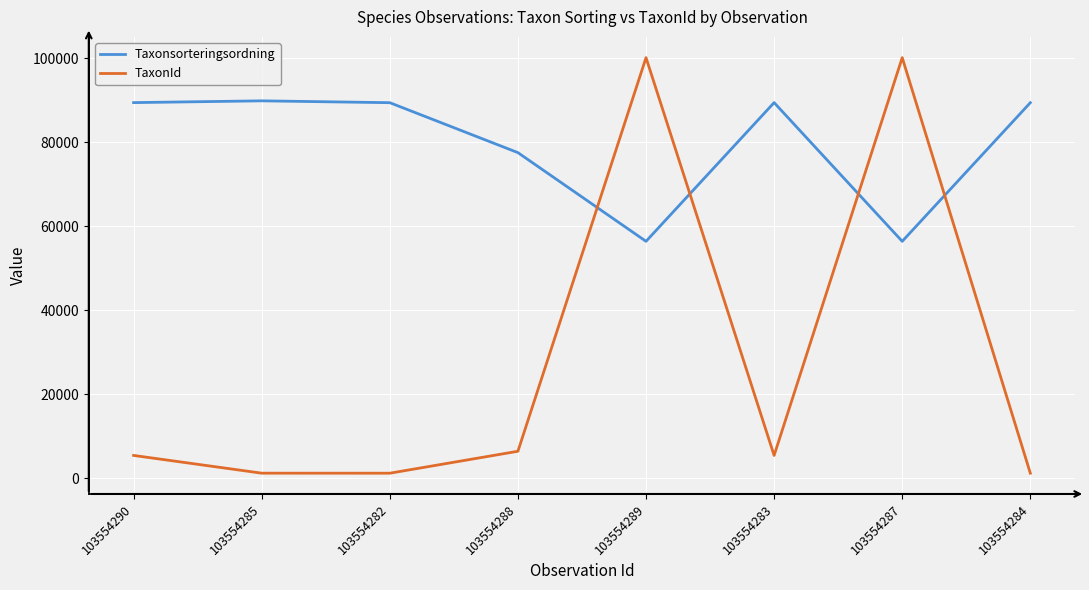

At which label is Taxonsorteringsordning closest to 73113?

103554288